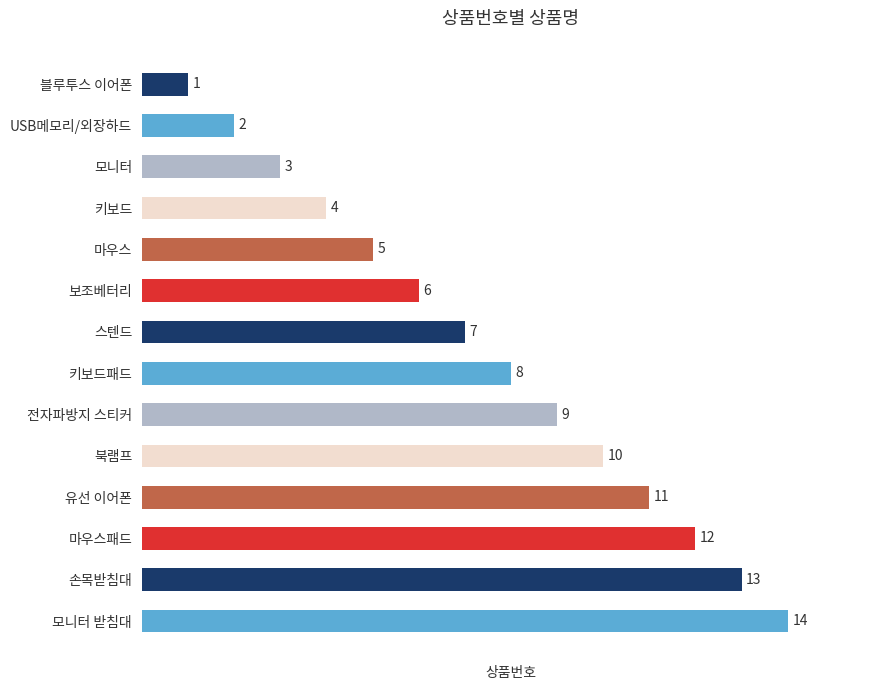

What value does the data have at 보조베터리?

6